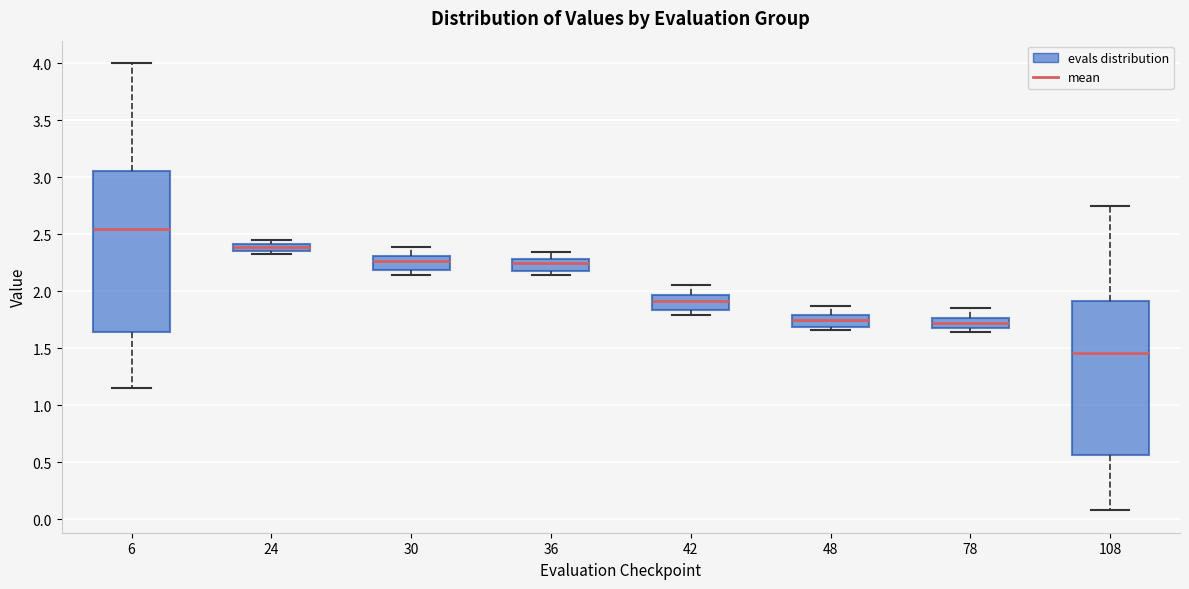

Which box's median line is the lowest?

108